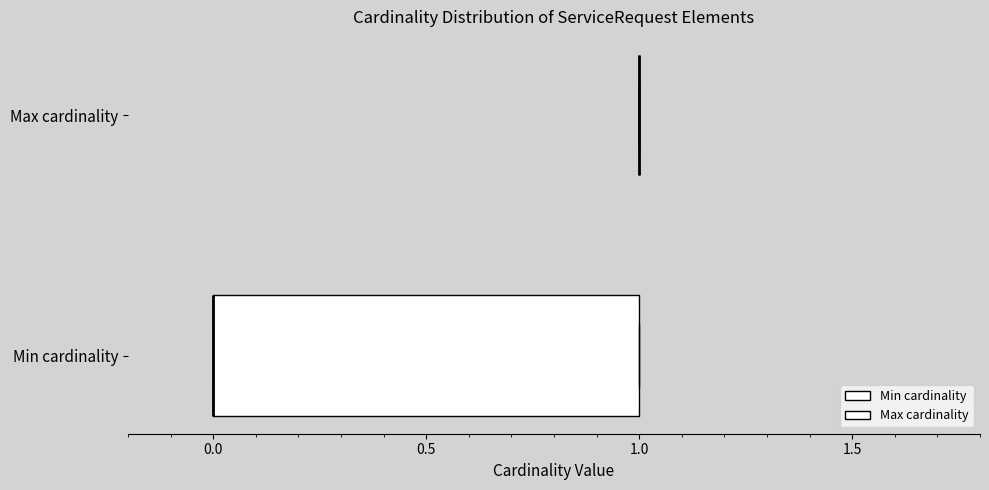

Which box is the widest, from its left edge to its right edge?

Min cardinality